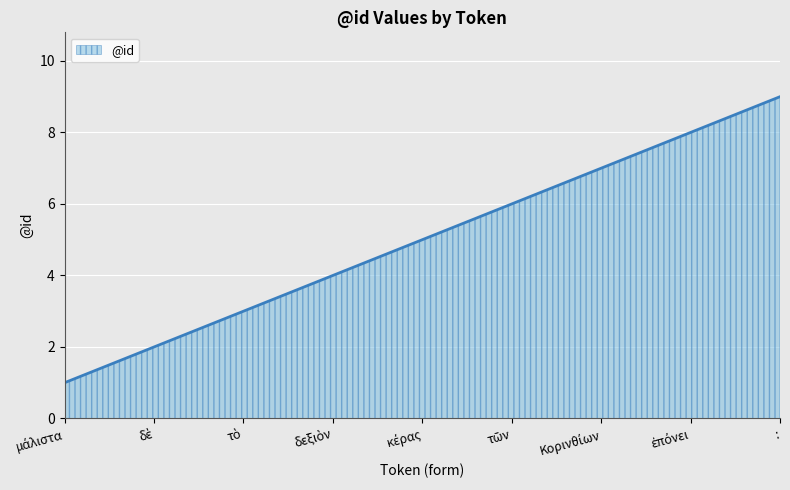

What is the difference between the maximum and minimum values?

8